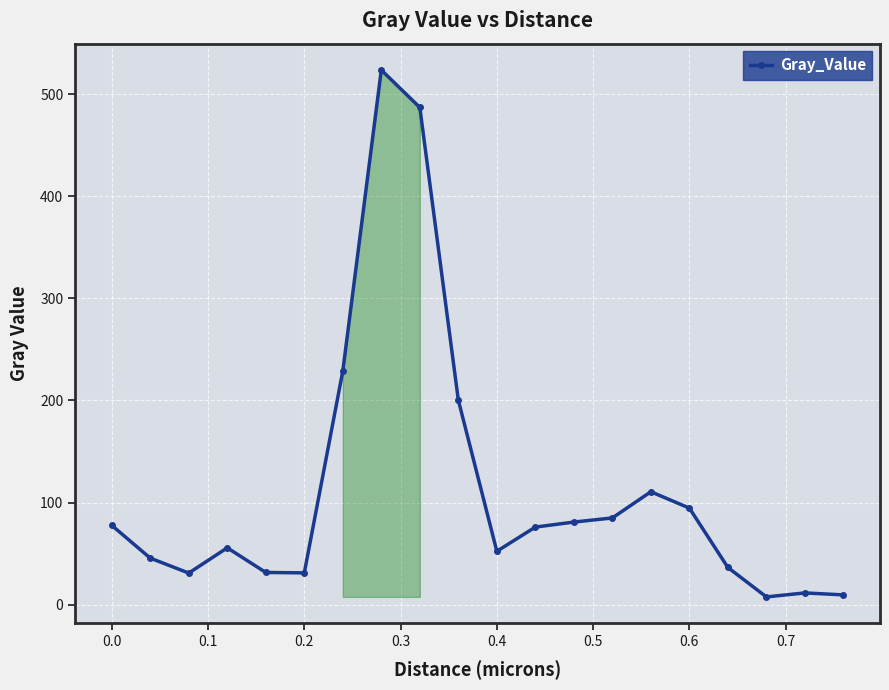

True or false: there are more than 2 points higher than both neighbors.

True